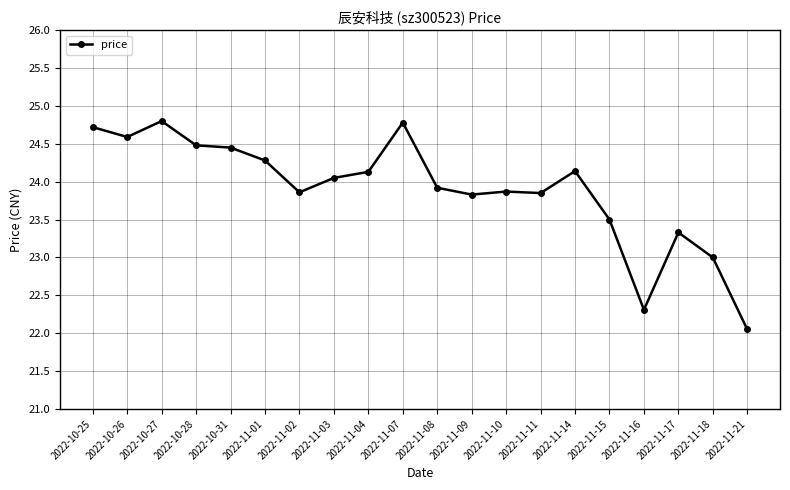

What is the maximum value shown in the chart?

24.8